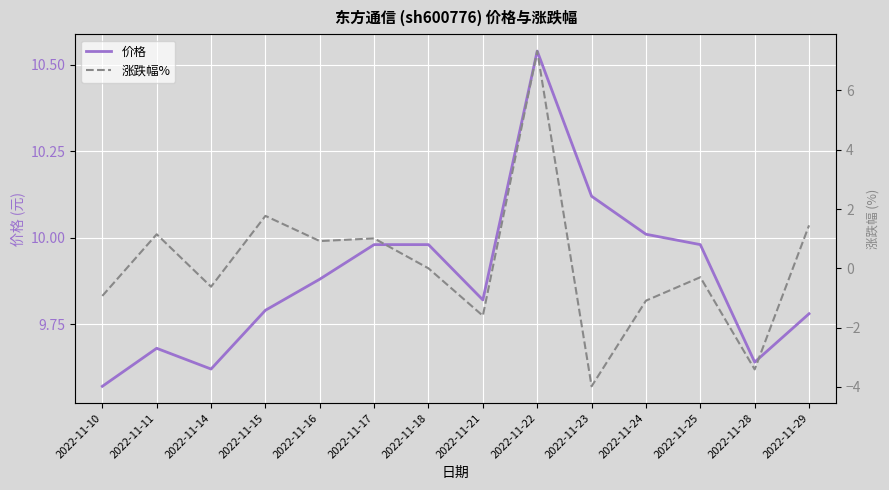

True or false: 价格 and 涨跌幅% intersect in this chart.

False